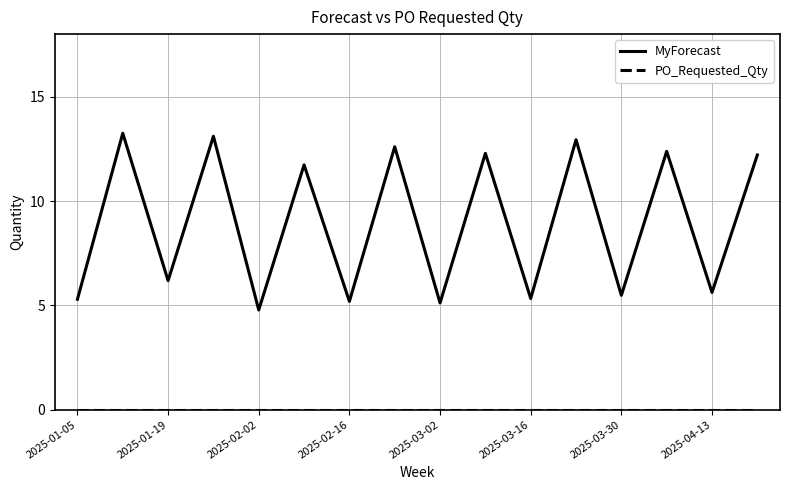

Which series has the largest total across all categories?

MyForecast